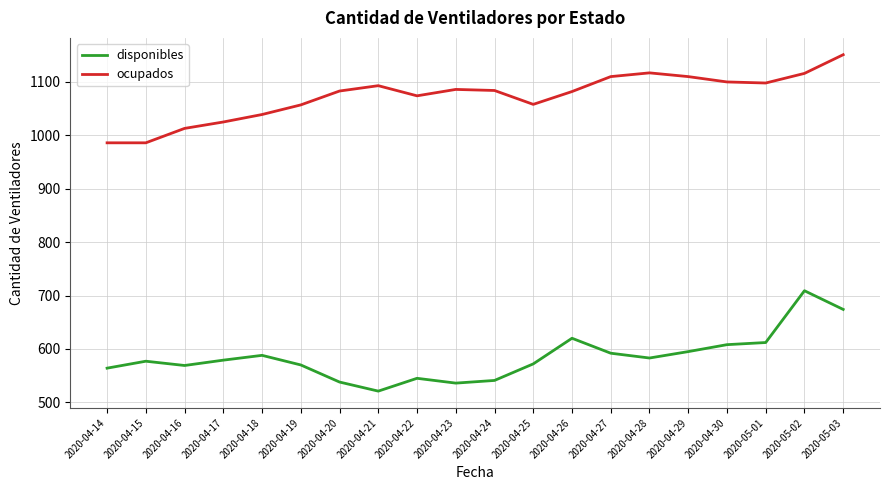

What position from the left is 2020-04-23?

10